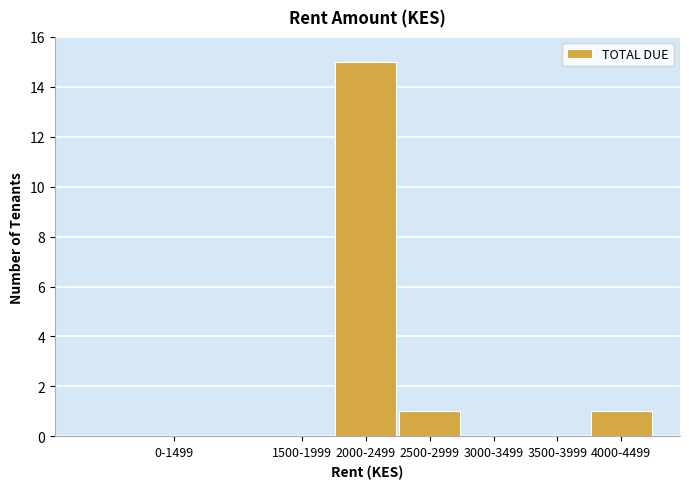

Reading right to left, what are all the values shown in this chart?

4000-4499=1	3500-3999=0	3000-3499=0	2500-2999=1	2000-2499=15	1500-1999=0	0-1499=0